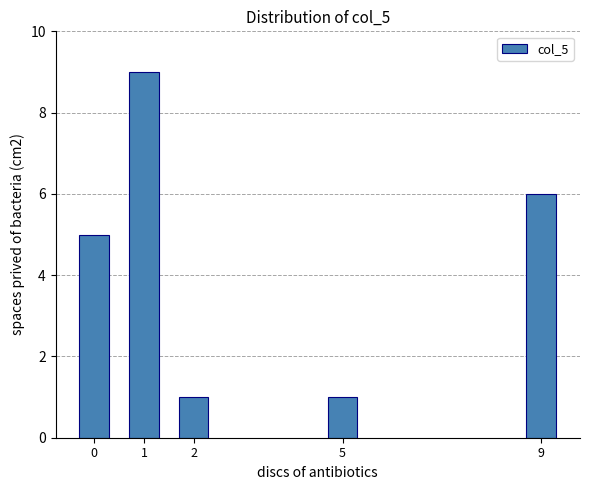

Reading left to right, transcribe all the data shown in this chart.

0=5	1=9	2=1	5=1	9=6